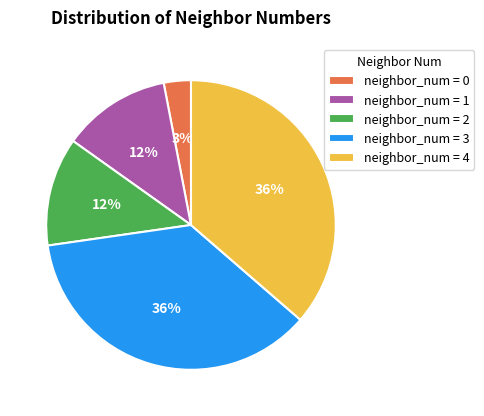

Is it true that neighbor_num = 1 is 12% of the pie?

True